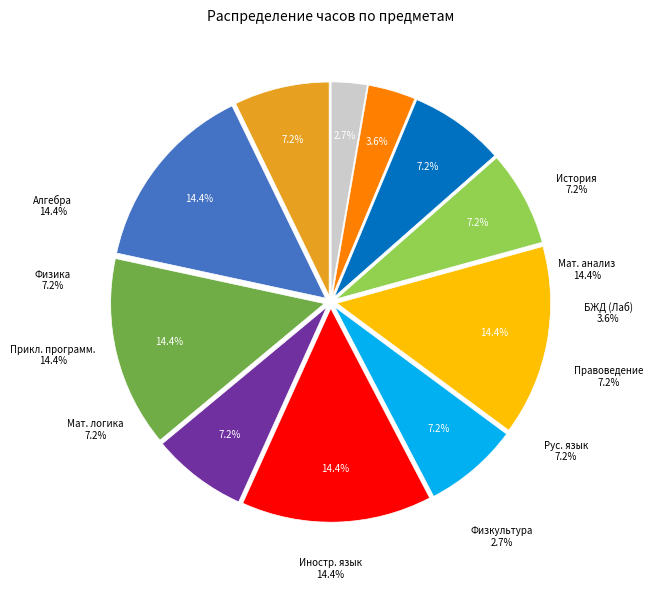

Is it true that Безопасность жизнедеятельности (Лаб) is 4% of the pie?

True